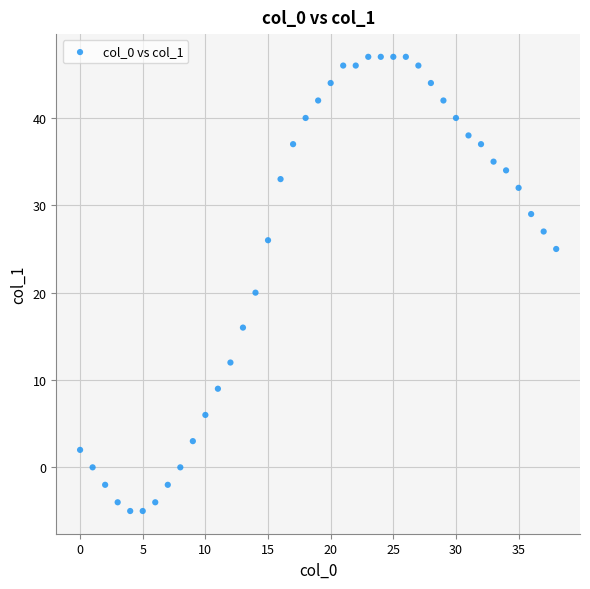

What Y value in the scatter plot is closest to 21?

20